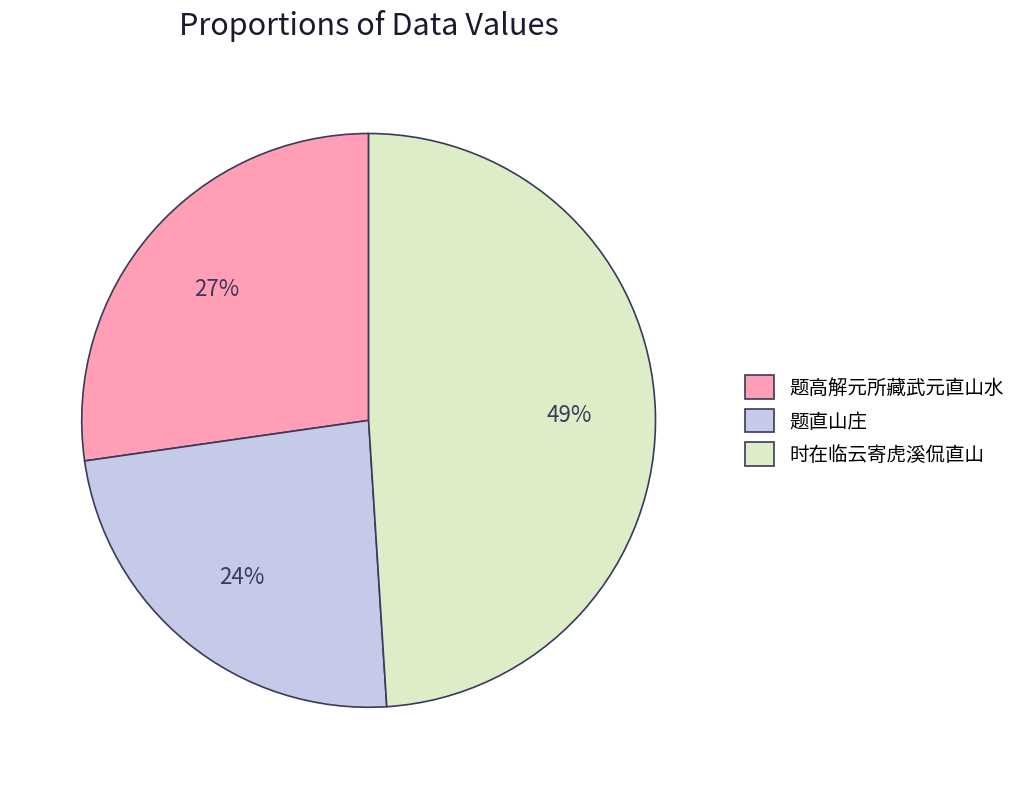

Approximately how many times larger is the value at 时在临云寄虎溪侃直山 compared to 题高解元所藏武元直山水?

1.8